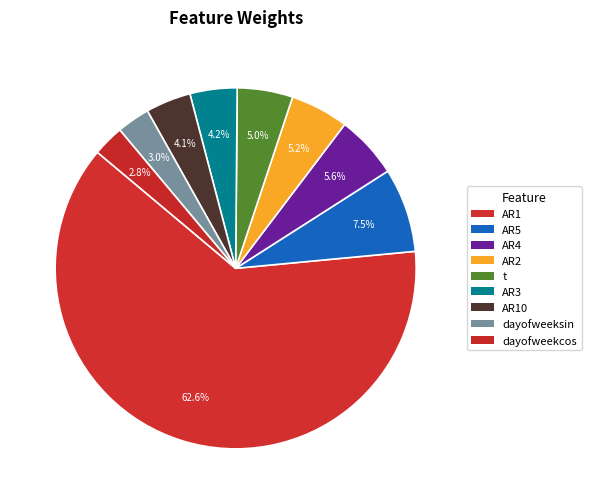

Count the number of slices in the pie.

9